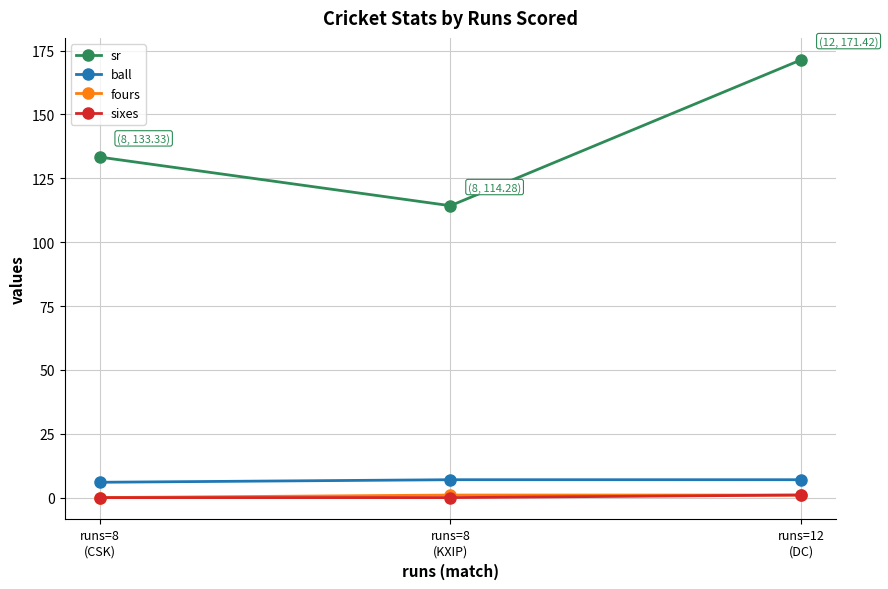

At which category is the sum across all series the highest?

runs=12
(DC)